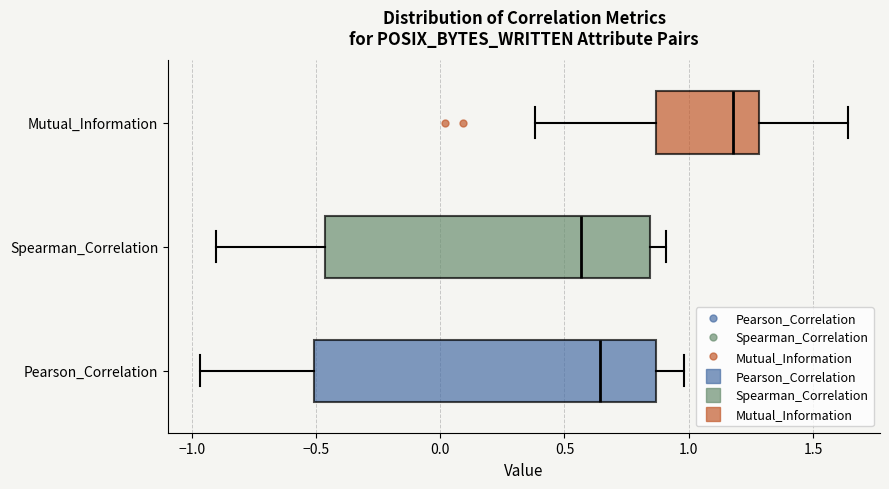

Reading bottom to top, read every box against the x-axis: the position of its median line, the range the box covers, and the ends of its whiskers. The values are not printed on the chart, so give them approximately, as read against the axis.

Pearson_Correlation: median 0.65, box -0.50 to 0.85, whiskers -0.95 to 1.00
Spearman_Correlation: median 0.55, box -0.45 to 0.85, whiskers -0.90 to 0.90
Mutual_Information: median 1.20, box 0.85 to 1.30, whiskers 0.40 to 1.65